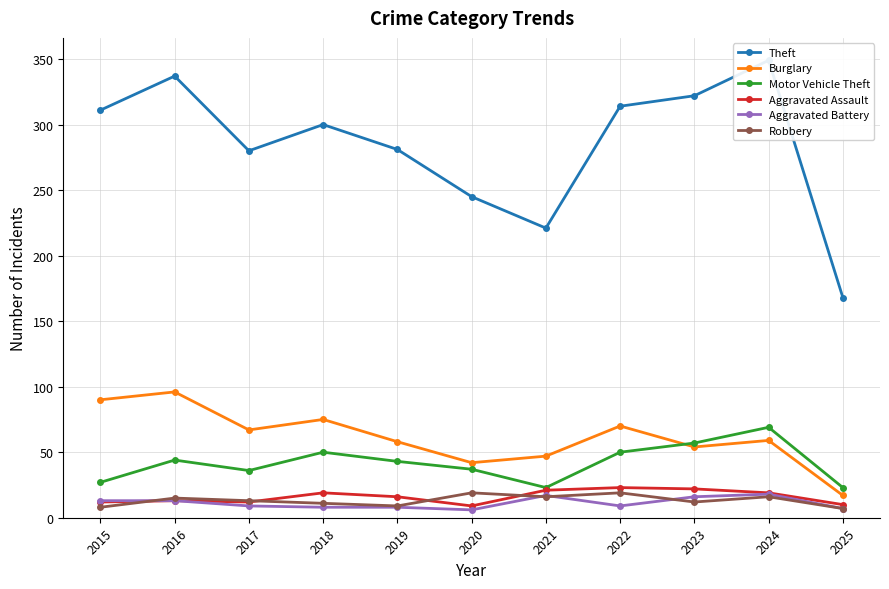

Reading left to right, transcribe all the data shown in this chart.

Theft: 311	337	280	300	281	245	221	314	322	349	168
Burglary: 90	96	67	75	58	42	47	70	54	59	17
Motor Vehicle Theft: 27	44	36	50	43	37	23	50	57	69	23
Aggravated Assault: 12	13	12	19	16	9	21	23	22	19	10
Aggravated Battery: 13	13	9	8	8	6	17	9	16	18	7
Robbery: 8	15	13	11	9	19	16	19	12	16	7